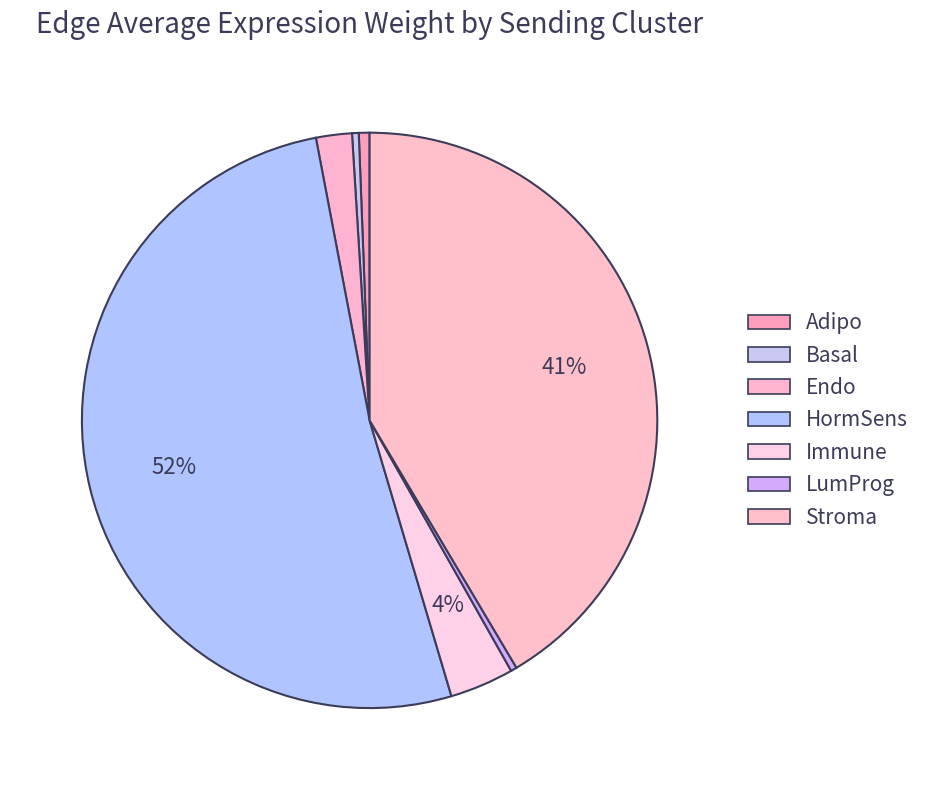

To the nearest percent, what is the difference between the Basal and Endo slice percentages?

2%